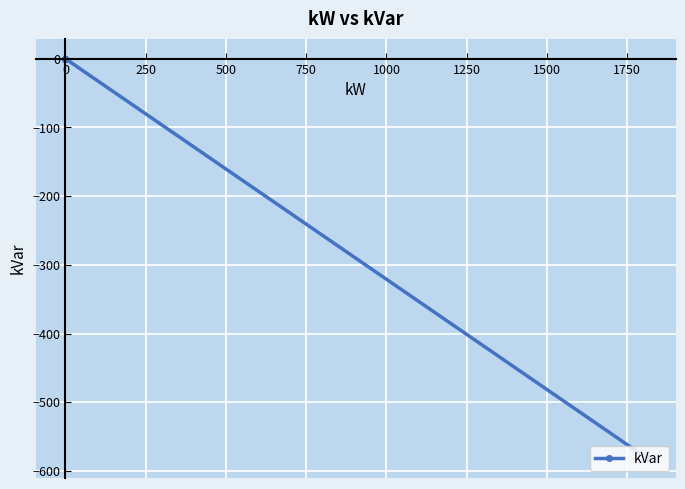

How many series are shown in this chart?

1